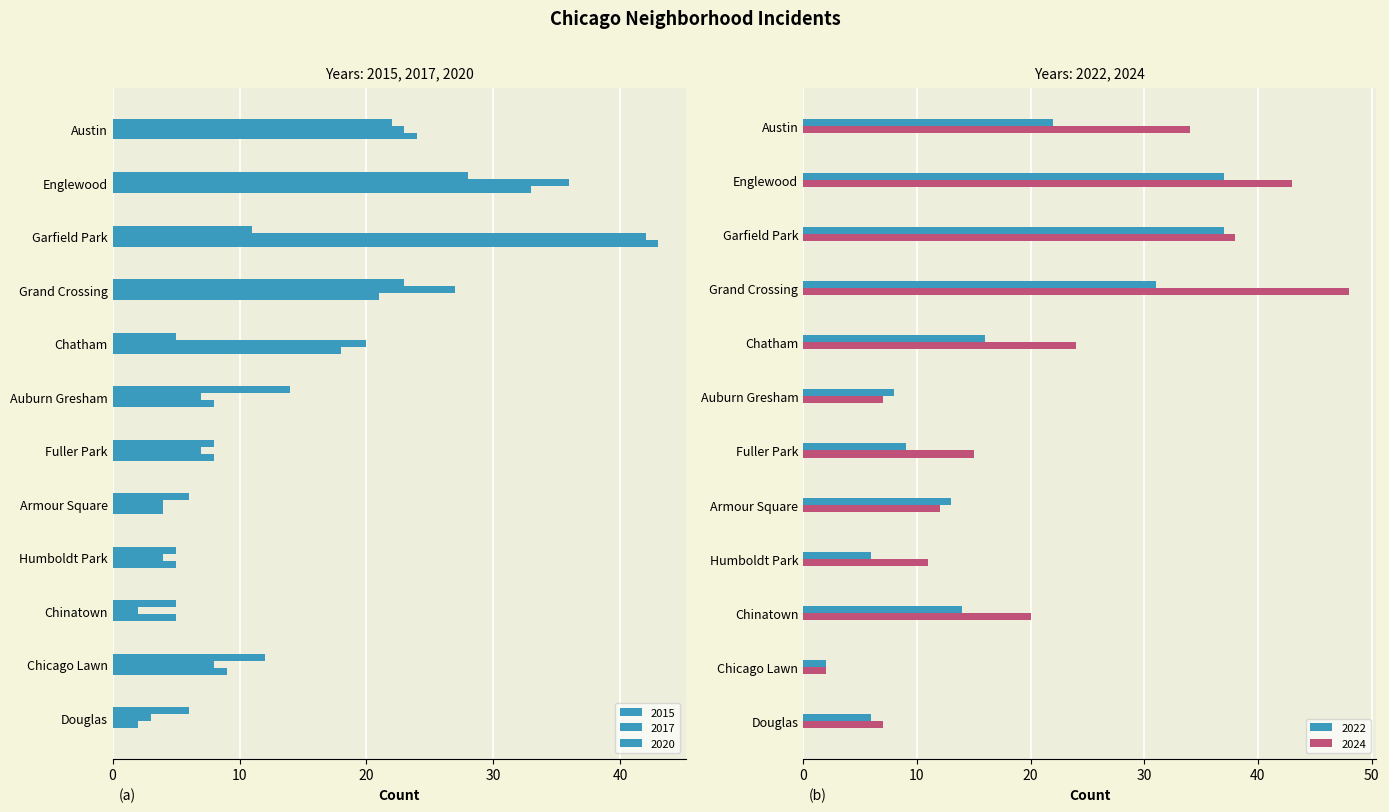

At how many categories does at least one series exceed 17?

6